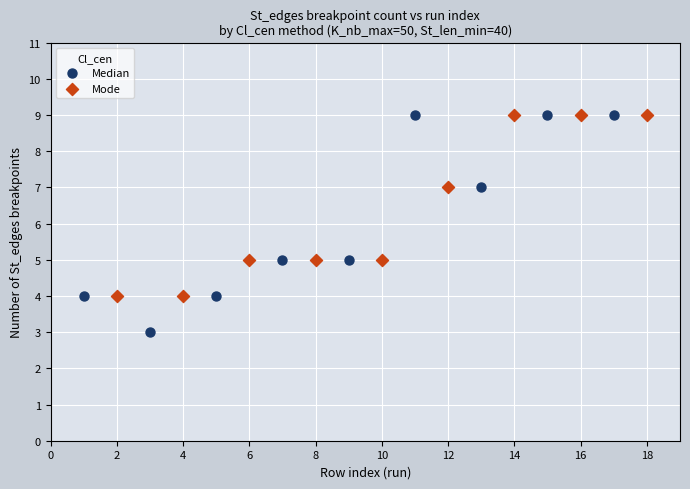

Which series contains the lowest Y value?

Median